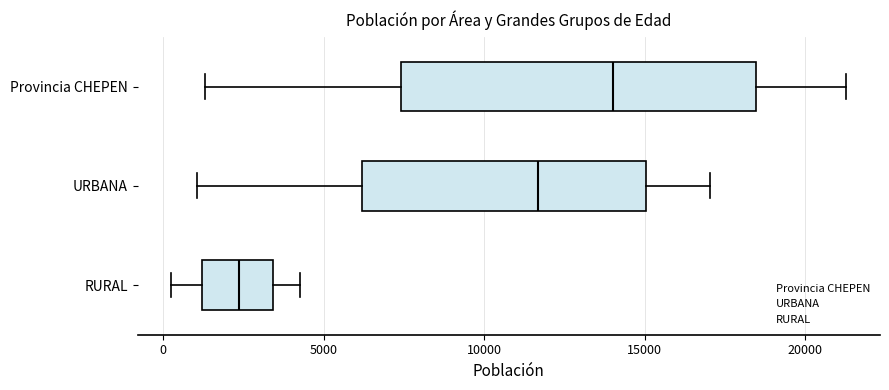

Where does the left whisker of the box for Provincia CHEPEN end on the x-axis? The values are not printed on the chart, so give them approximately, as read against the axis.

1500